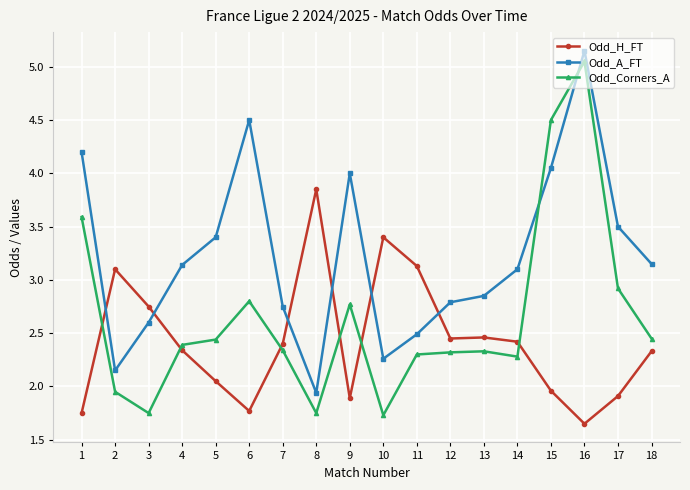

Rank the series by their average value, from lowest to highest.

Odd_H_FT, Odd_Corners_A, Odd_A_FT